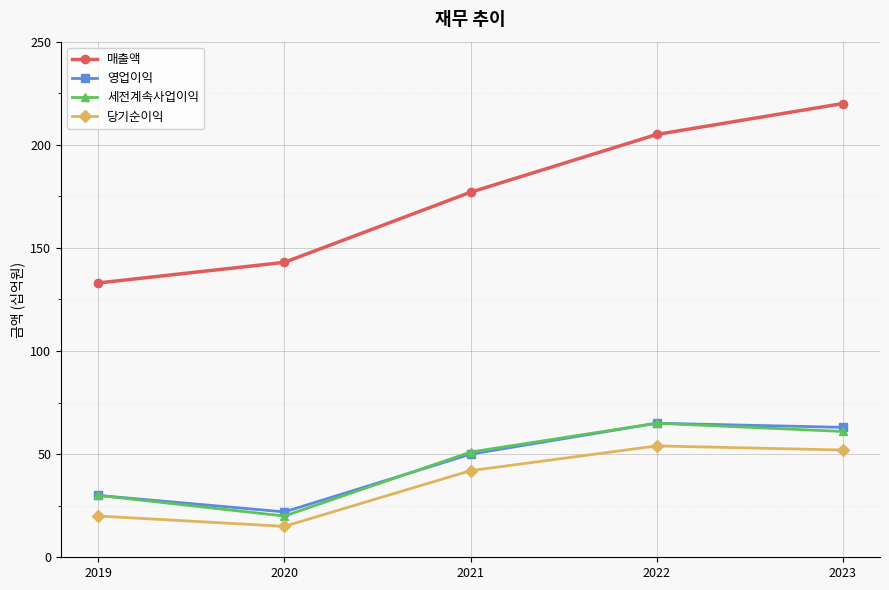

True or false: 매출액 and 당기순이익 cross at least once.

False